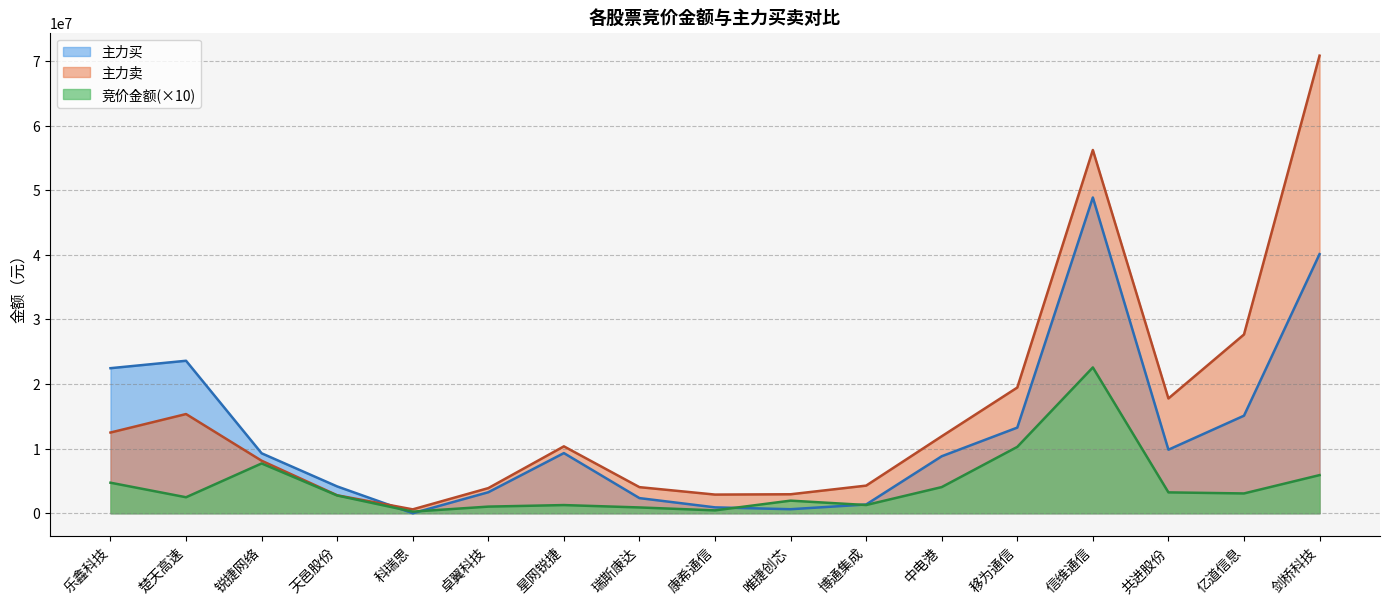

How many values in the 主力卖 series are below 10354591?

8